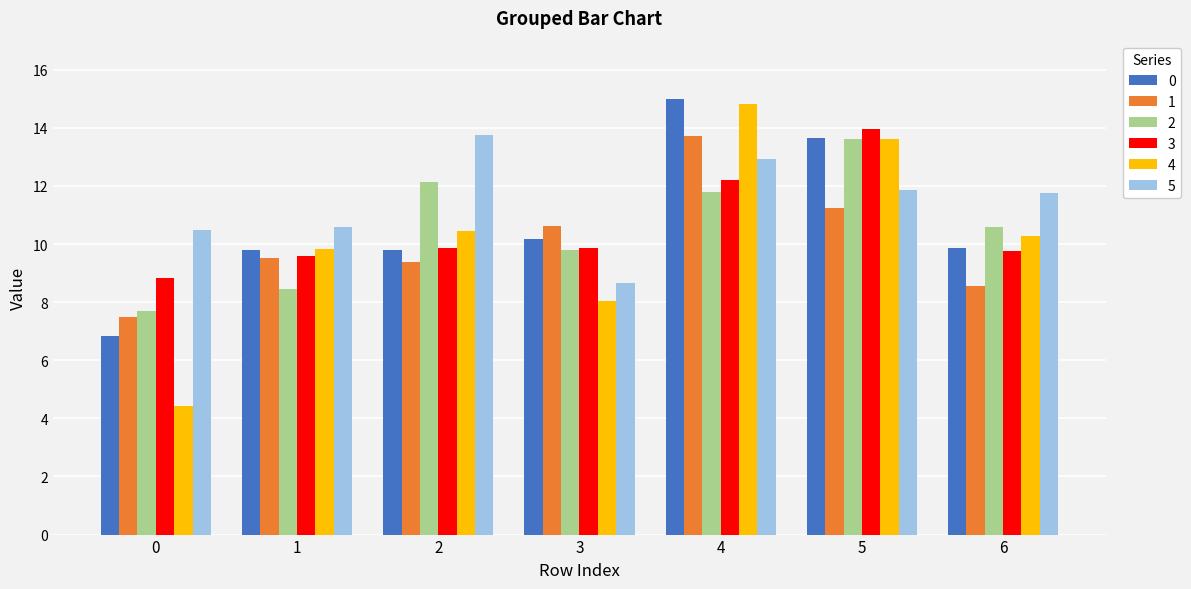

What is the difference between the 5 values at 4 and 0?

2.4